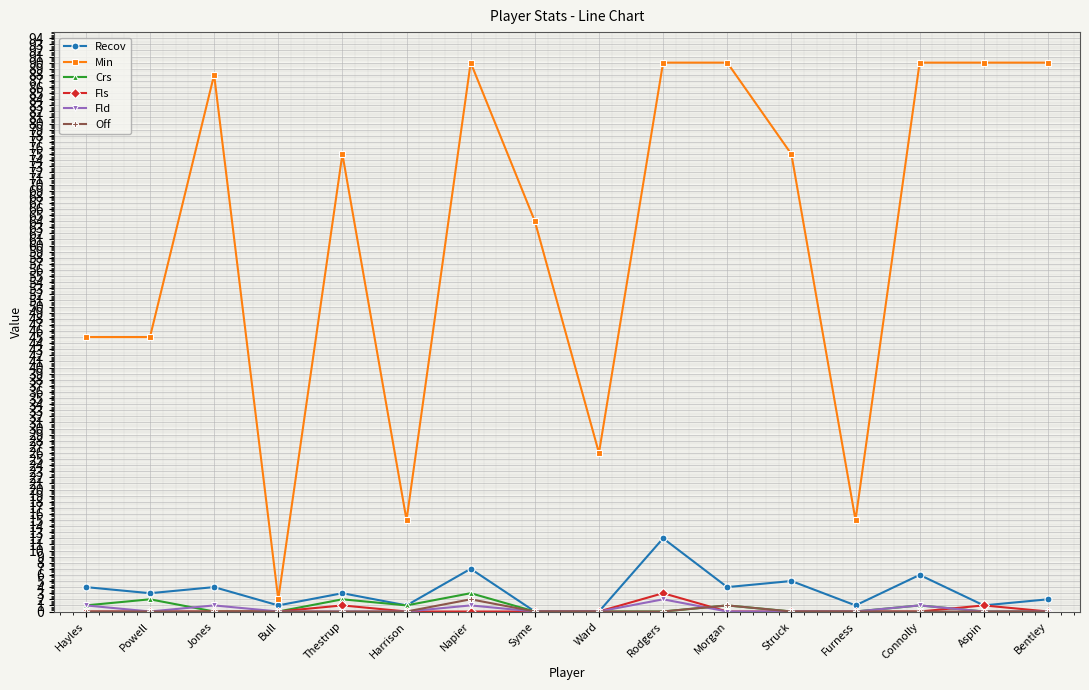

At how many categories does at least one series exceed 61?

10